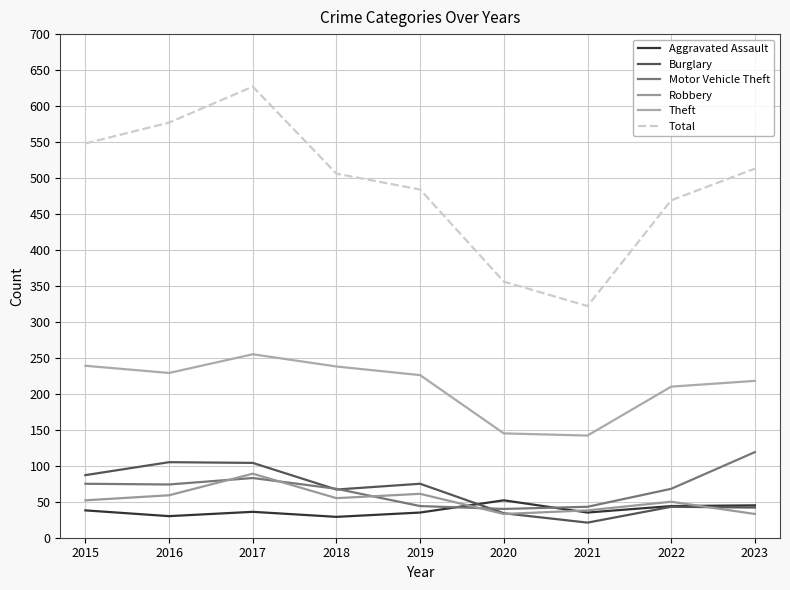

What is the total value across all series at 2018?

963